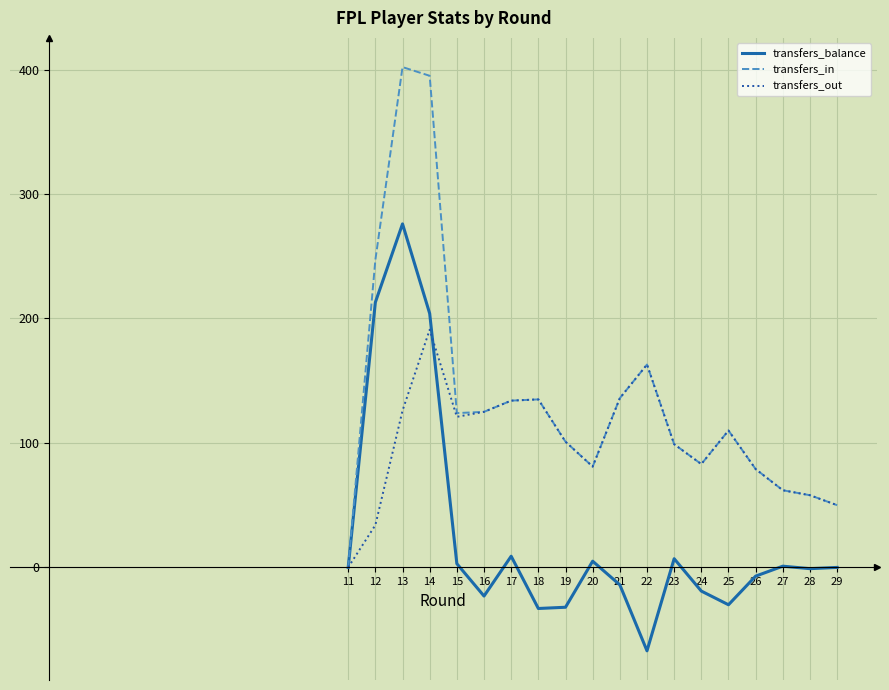

List the series in order of their overall mean, highest first.

transfers_in, transfers_out, transfers_balance